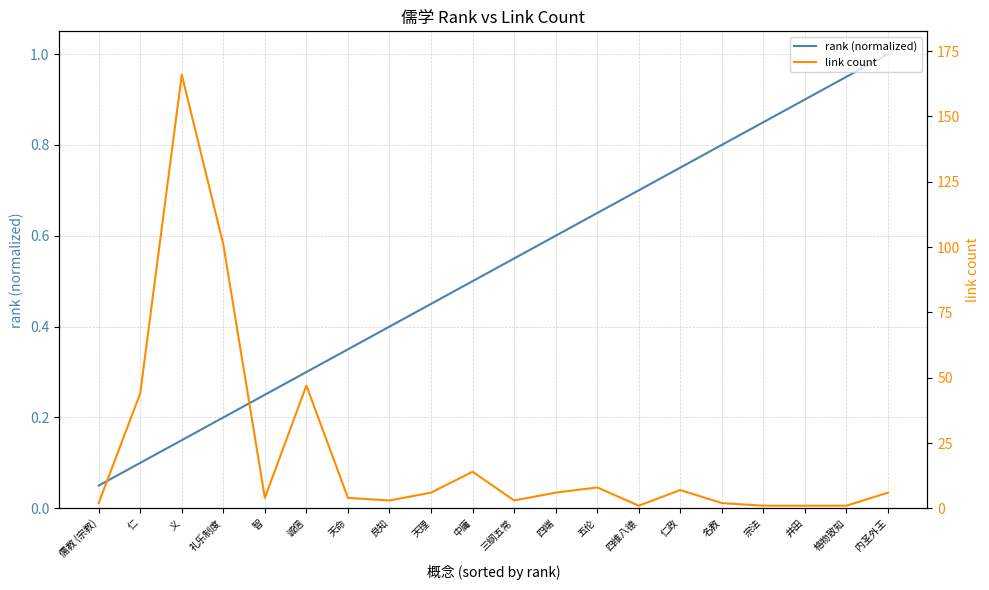

What is the average value of the rank (normalized) series?

0.5